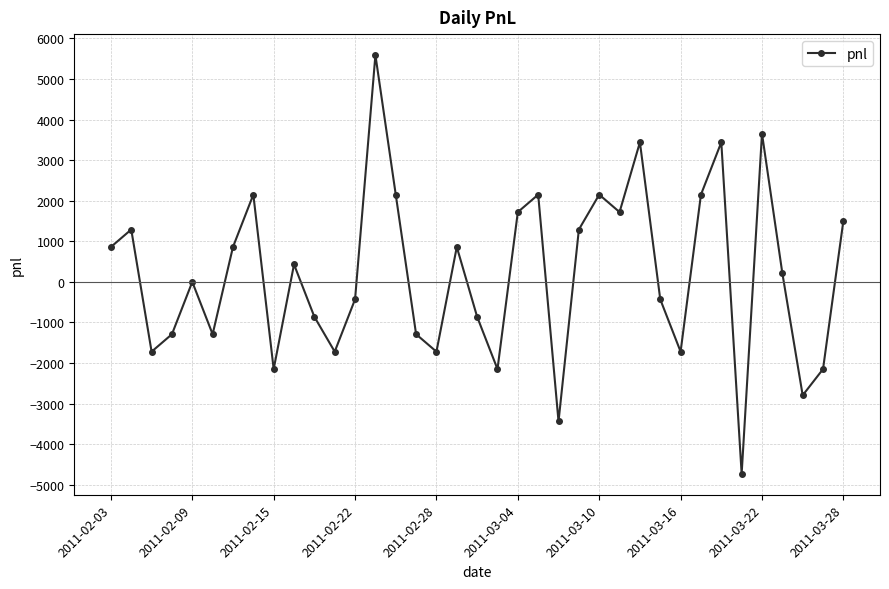

How many series are shown in this chart?

1